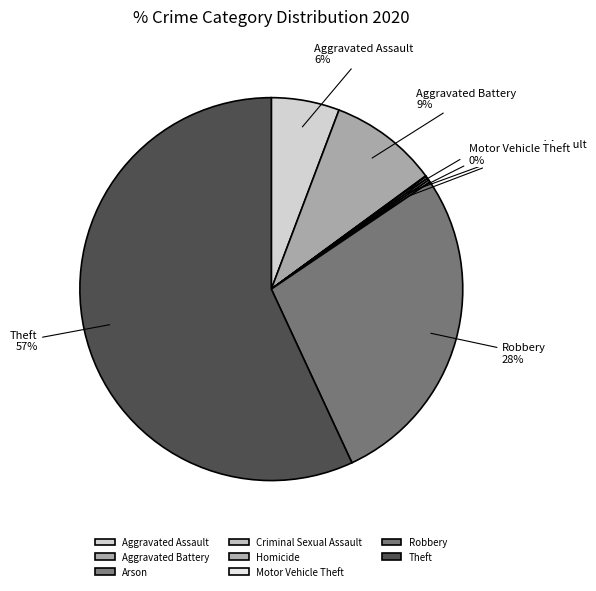

To the nearest percent, what is the difference between the largest and smallest slice percentages?

57%